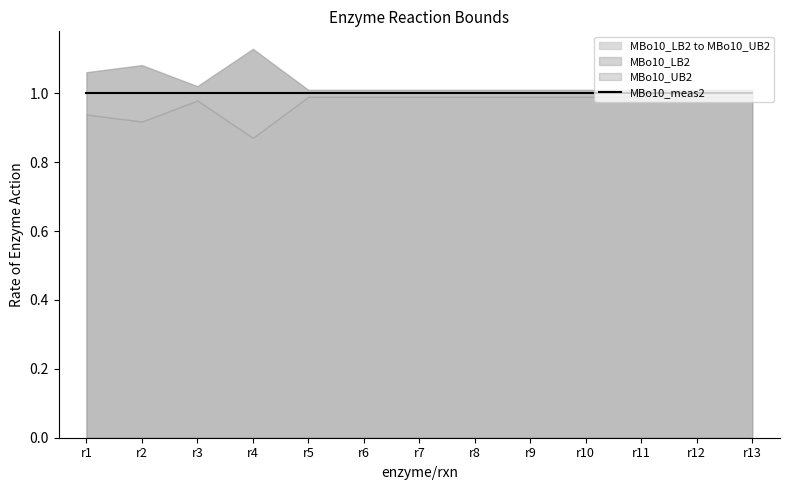

Reading left to right, what are all the values shown in this chart?

MBo10_LB2: r1=0.9	r2=0.9	r3=1.0	r4=0.9	r5=1.0	r6=1.0	r7=1.0	r8=1.0	r9=1.0	r10=1.0	r11=1.0	r12=1.0	r13=1.0
MBo10_meas2: r1=1.0	r2=1.0	r3=1.0	r4=1.0	r5=1.0	r6=1.0	r7=1.0	r8=1.0	r9=1.0	r10=1.0	r11=1.0	r12=1.0	r13=1.0
MBo10_UB2: r1=1.1	r2=1.1	r3=1.0	r4=1.1	r5=1.0	r6=1.0	r7=1.0	r8=1.0	r9=1.0	r10=1.0	r11=1.0	r12=1.0	r13=1.0